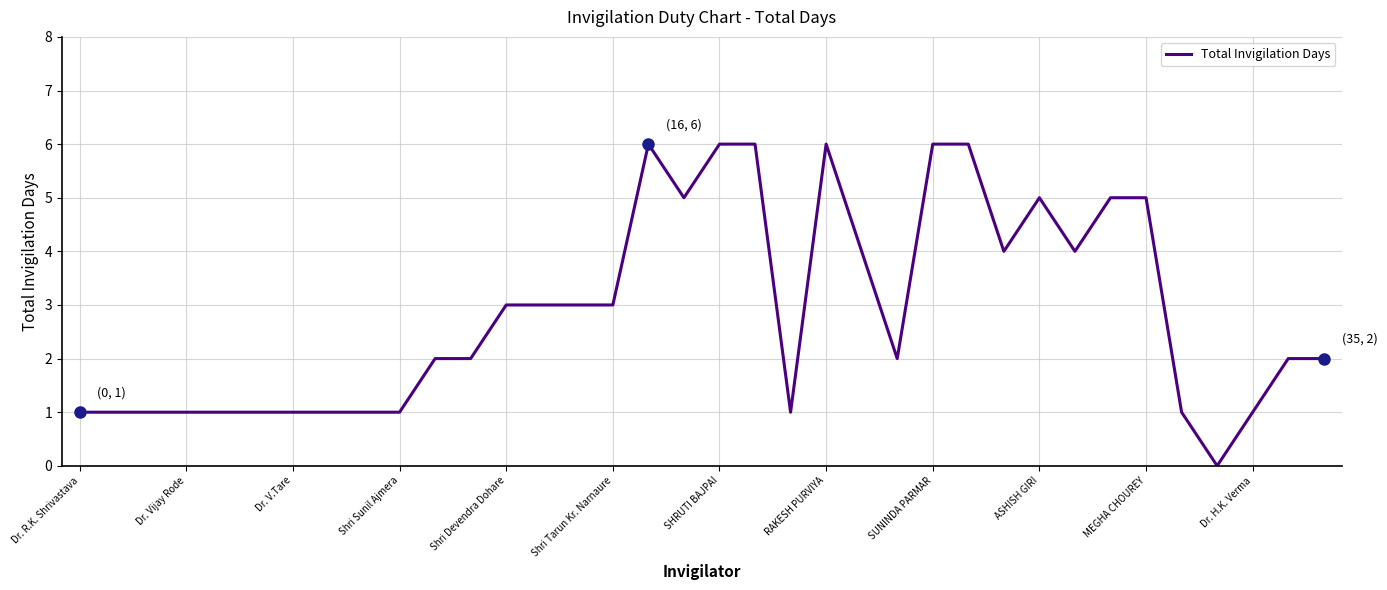

What is the greatest value displayed?

6